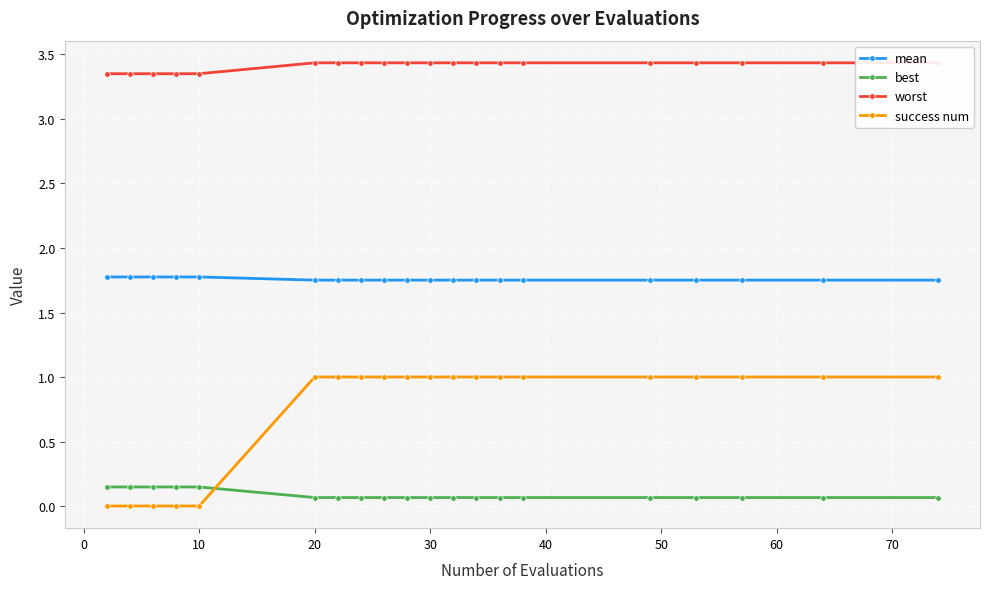

True or false: mean and success num intersect in this chart.

False